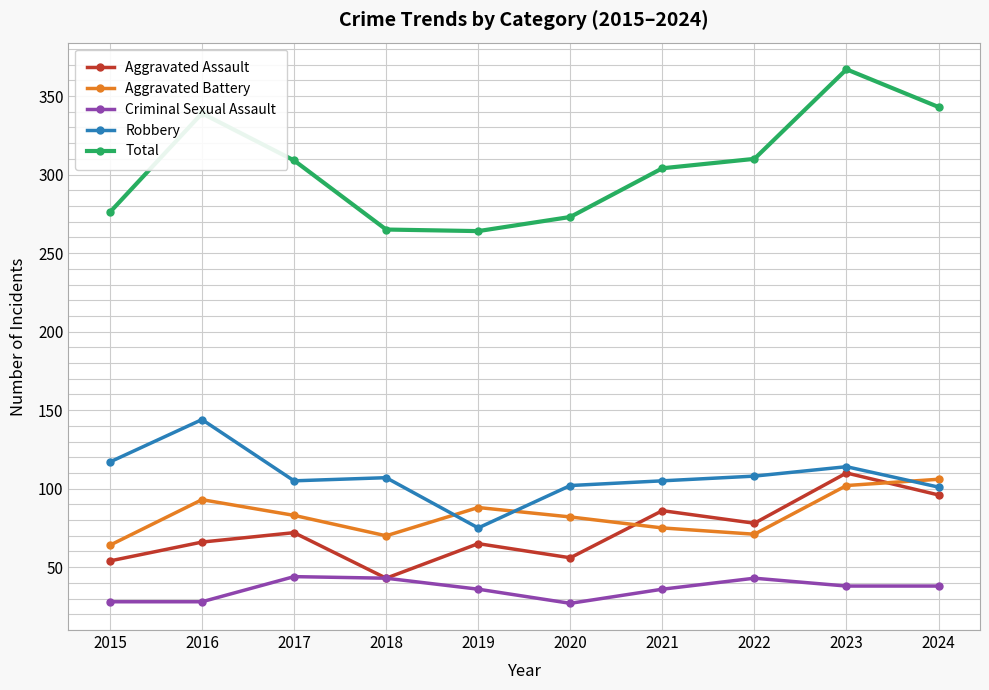

At how many categories does at least one series exceed 165?

10